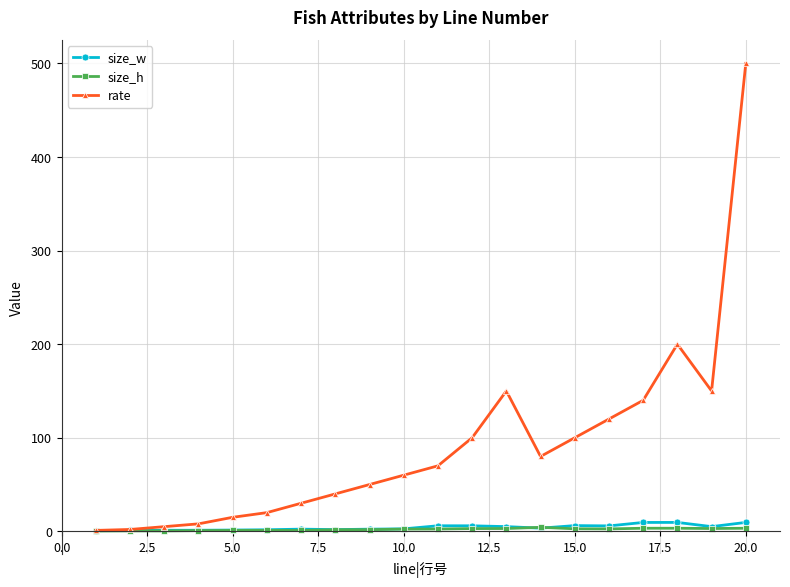

True or false: rate has more than 1 points higher than both neighbors.

True